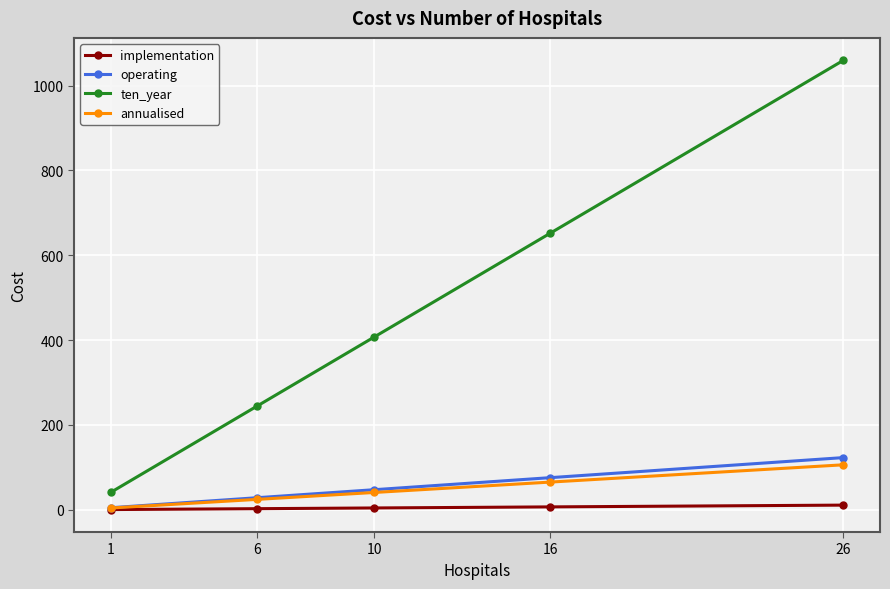

What is the difference between the highest and lowest values at 26?

1048.7